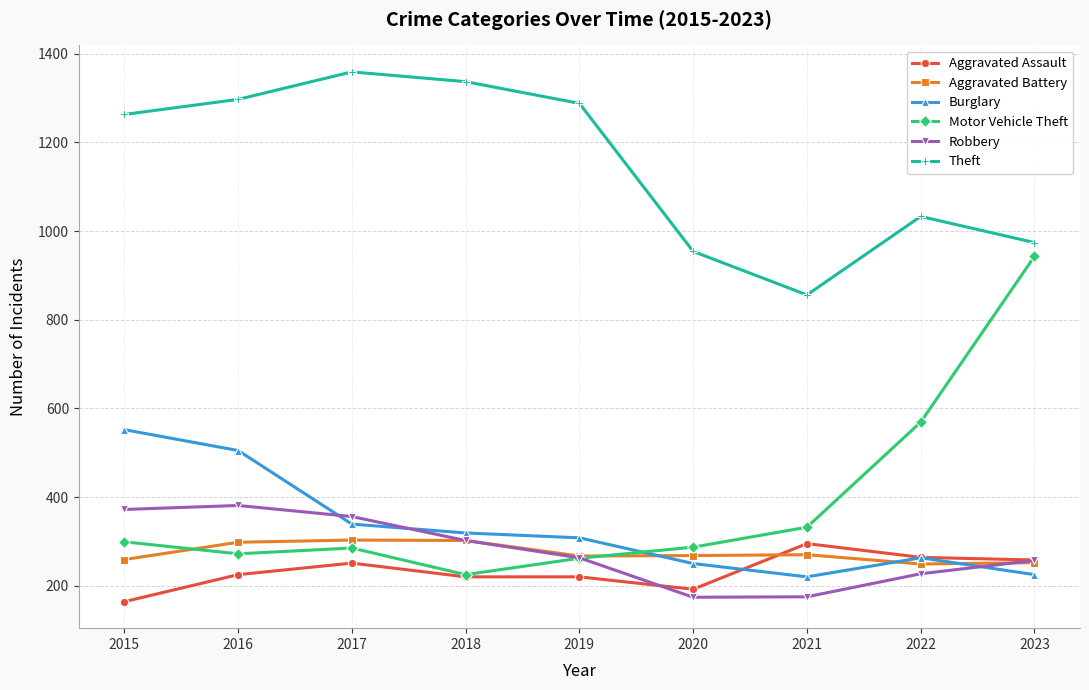

What is the smallest value displayed?

164